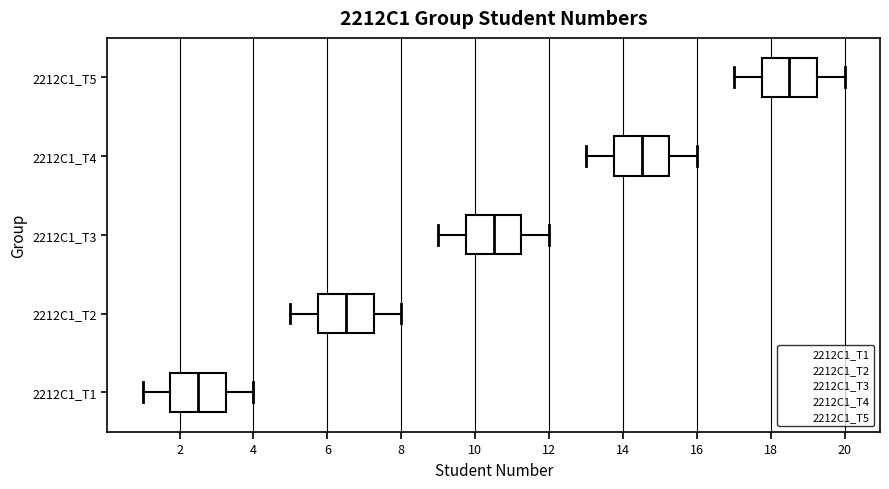

Reading bottom to top, transcribe this box plot: for each box, give where its median line is, the range the box spans, and where its two whiskers end, as read against the x-axis. The values are not printed on the chart, so give them approximately, as read against the axis.

2212C1_T1: median 2.6, box 1.8 to 3.2, whiskers 1.0 to 4.0
2212C1_T2: median 6.6, box 5.8 to 7.2, whiskers 5.0 to 8.0
2212C1_T3: median 10.6, box 9.8 to 11.2, whiskers 9.0 to 12.0
2212C1_T4: median 14.6, box 13.8 to 15.2, whiskers 13.0 to 16.0
2212C1_T5: median 18.6, box 17.8 to 19.2, whiskers 17.0 to 20.0